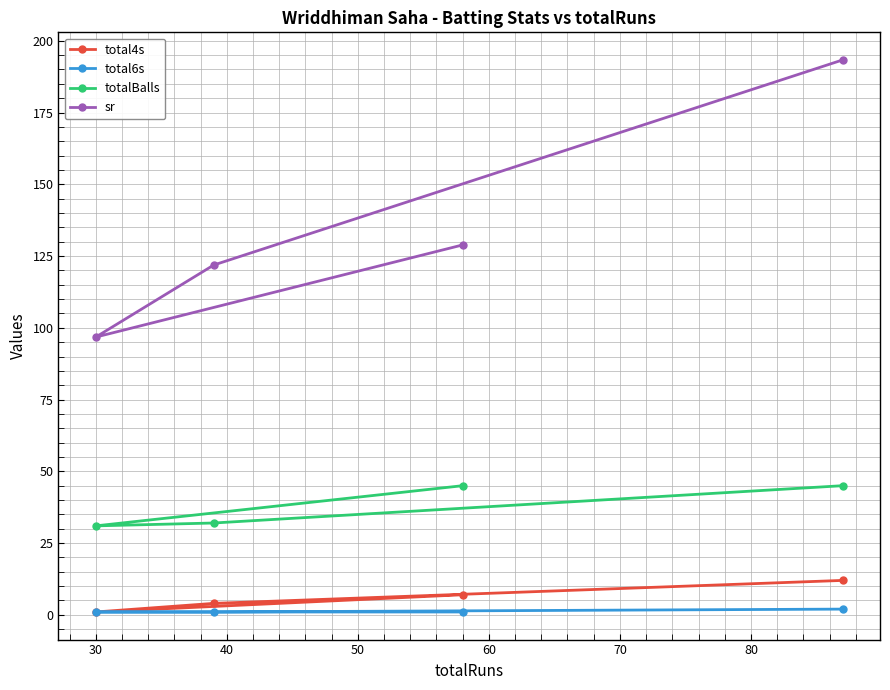

What is the value of the total6s point at the 1st from the left?

1.0